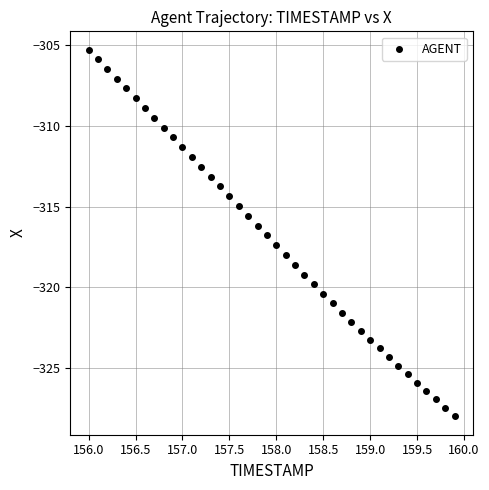

What is the range of X values (max minus min)?

3.9